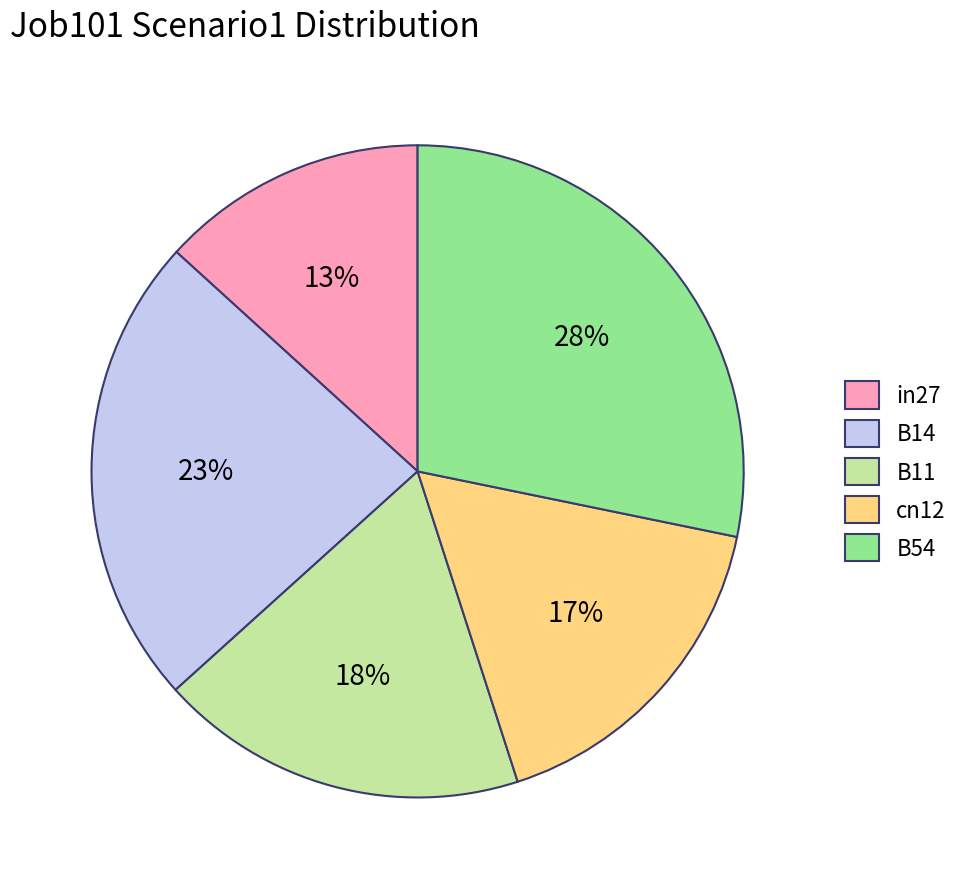

What is the smallest slice in the pie chart?

in27